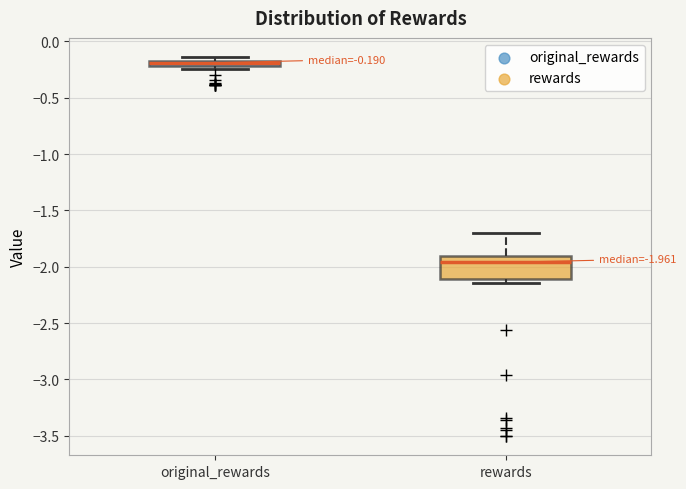

Which box has the lowest median line?

rewards